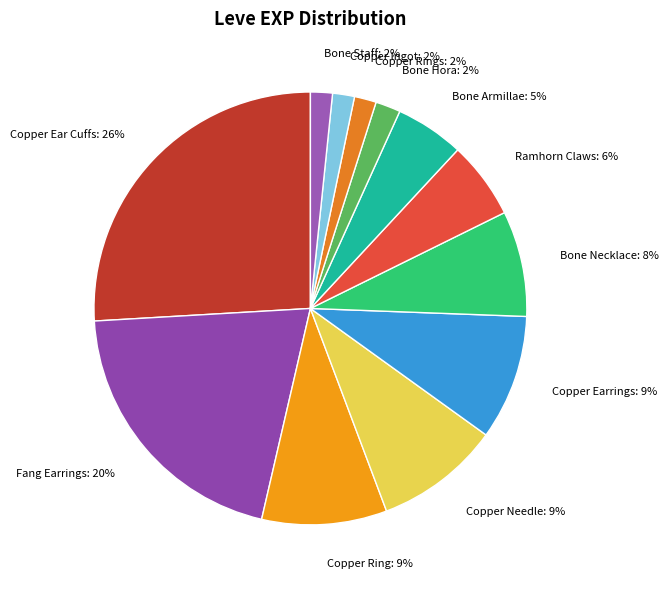

The Copper Ring: 9% slice represents 1% of the pie. True or false?

False